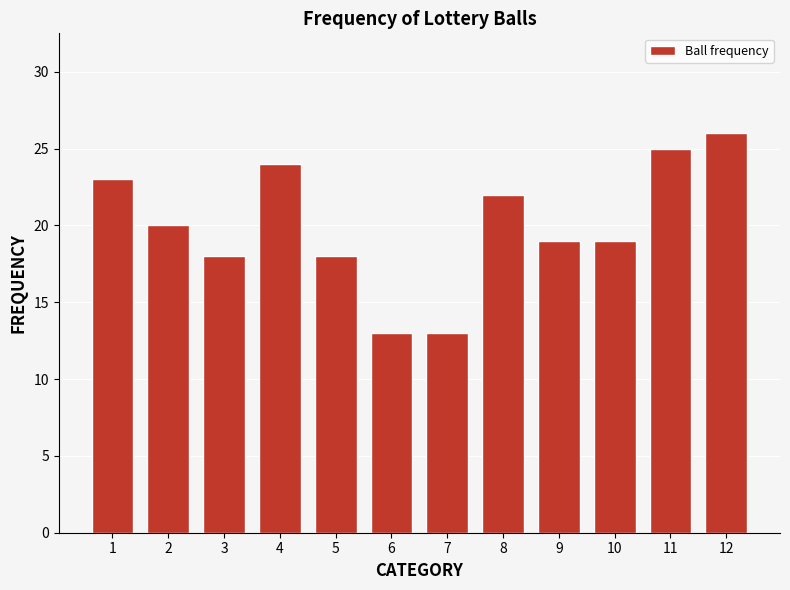

Reading left to right, list all the values displayed in this chart.

1=23	2=20	3=18	4=24	5=18	6=13	7=13	8=22	9=19	10=19	11=25	12=26